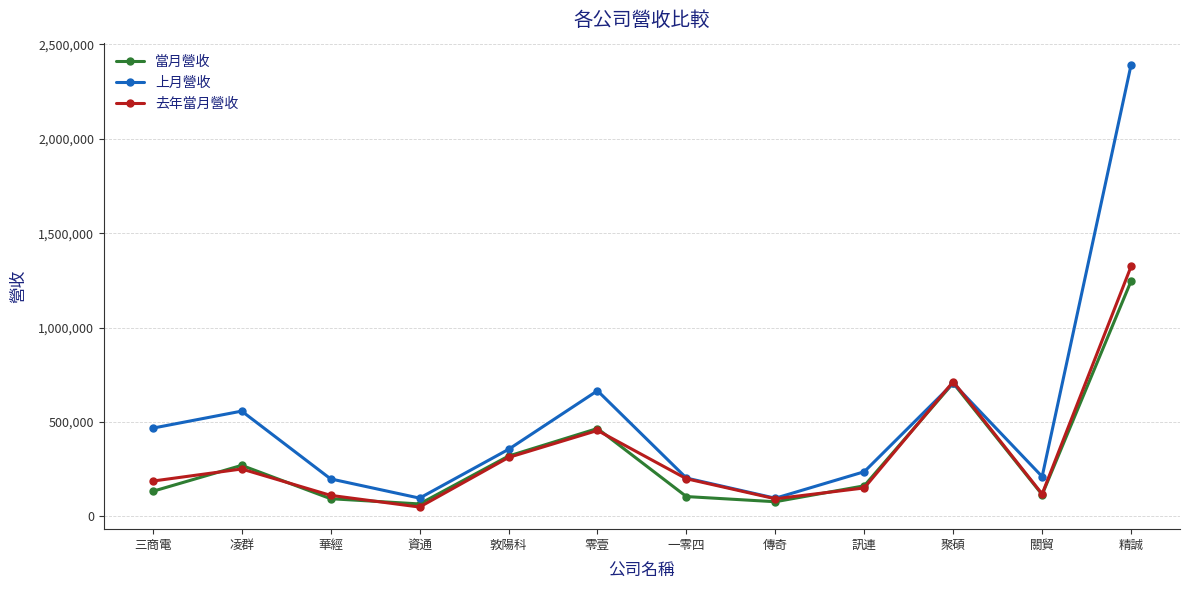

What is the difference between the maximum and second lowest values in the 當月營收 series?

1169085